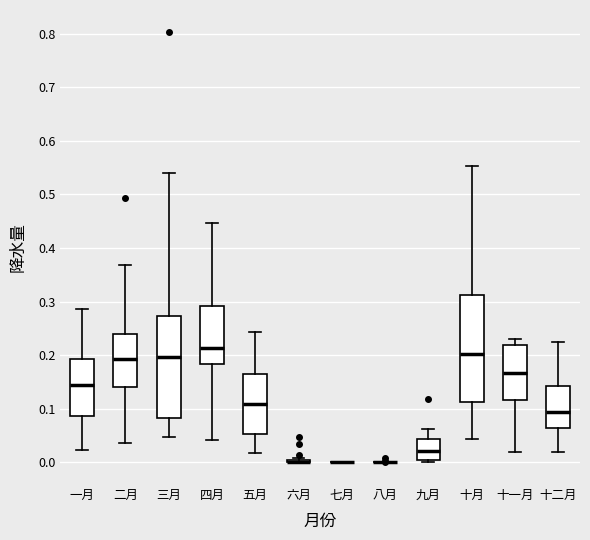

Where does the upper whisker of the box for 二月 end on the y-axis? The values are not printed on the chart, so give them approximately, as read against the axis.

0.37